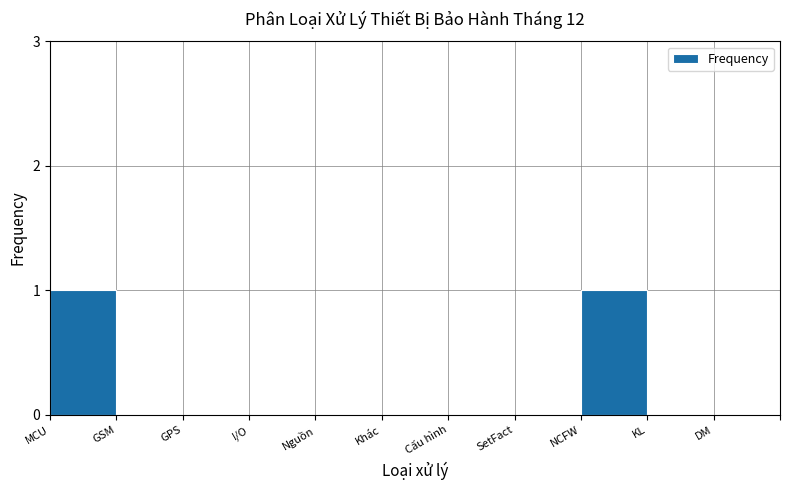

Reading left to right, list all the values displayed in this chart.

MCU=1	GSM=0	GPS=0	I/O=0	Nguồn=0	Khác=0	Cấu hình=0	SetFact=0	NCFW=1	KL=0	DM=0